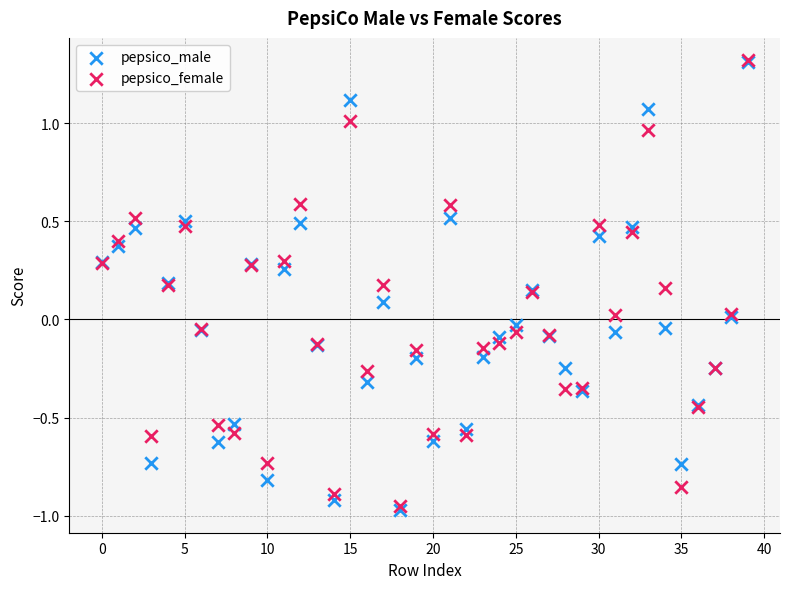

What are all the series names shown in the legend?

pepsico_male, pepsico_female